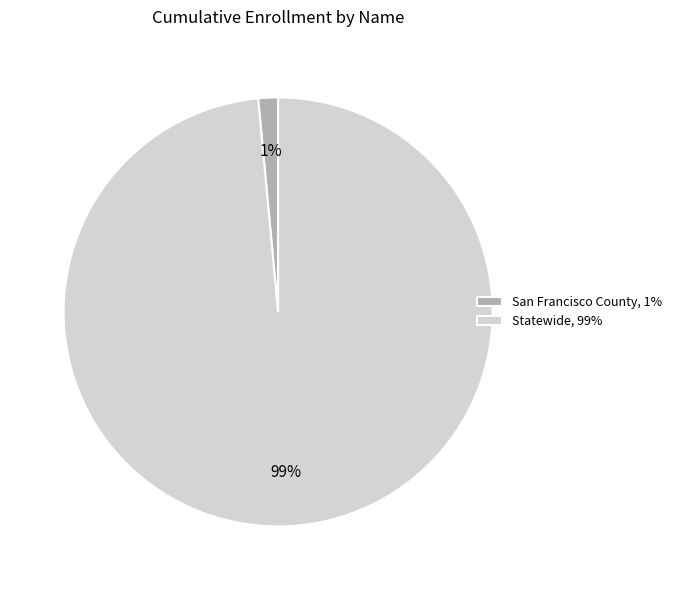

To the nearest percent, what is the combined percentage of Statewide and San Francisco County?

100%